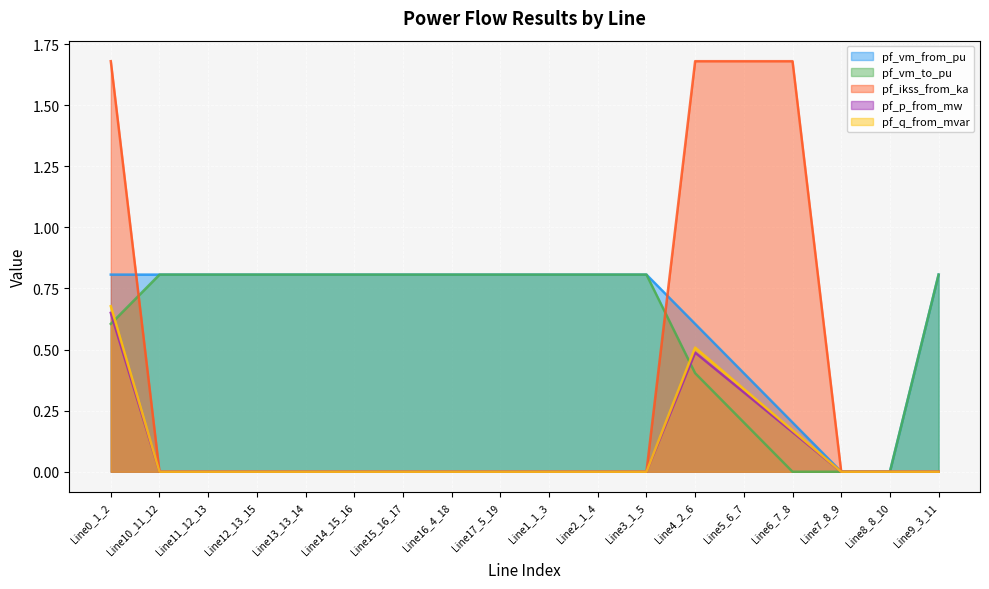

Where do pf_vm_from_pu and pf_vm_to_pu first cross each other?

Line0_1_2 and Line10_11_12